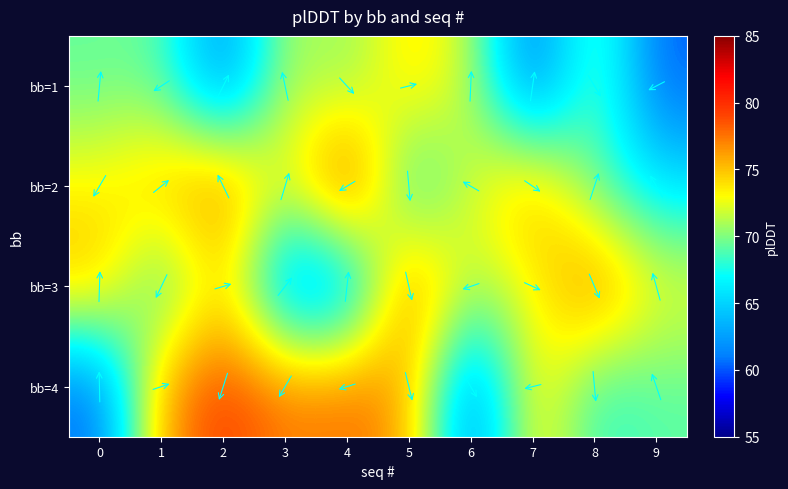

What is the spread (max minus min) of values at 8?

10.4